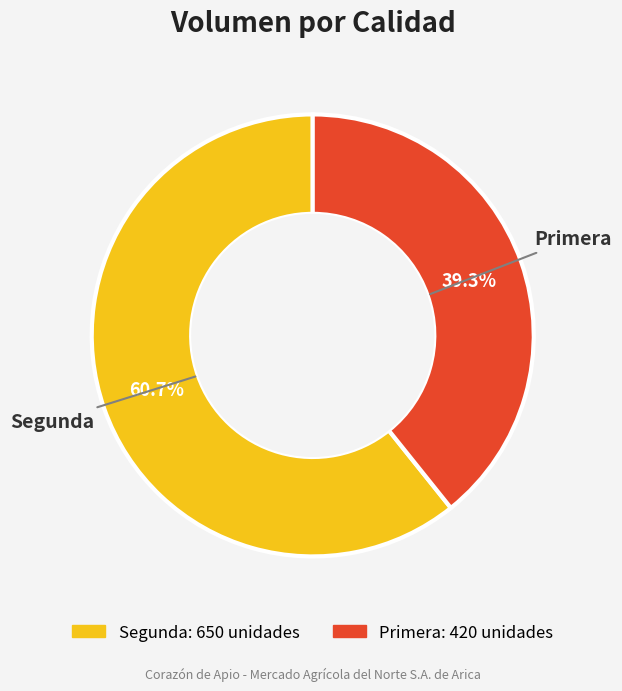

Which category accounts for the majority?

Segunda